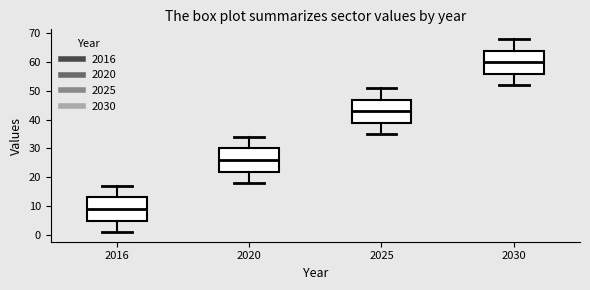

Which box has the lowest median line?

2016